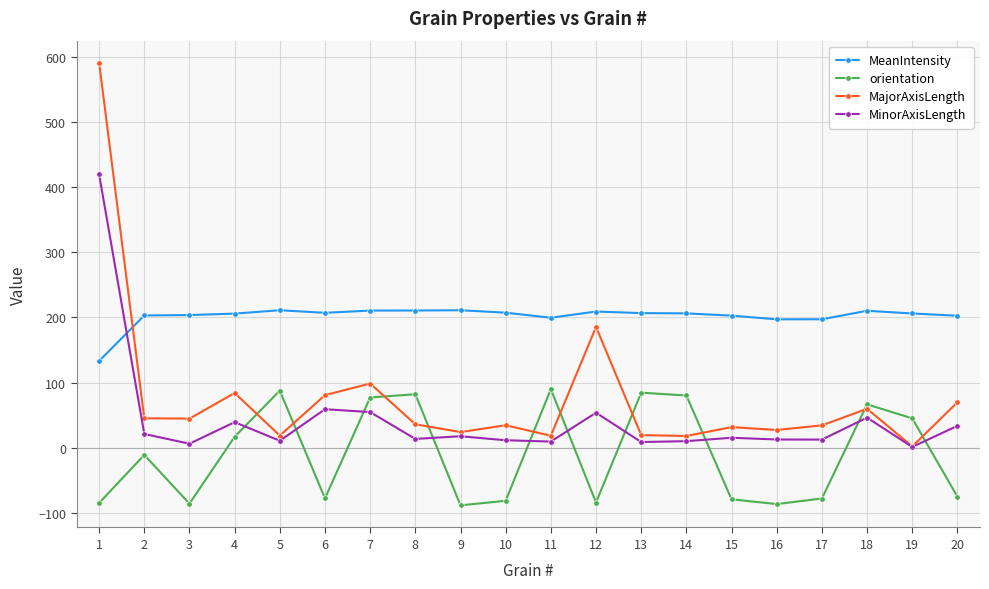

What is the lowest value of the MinorAxisLength series?

1.1